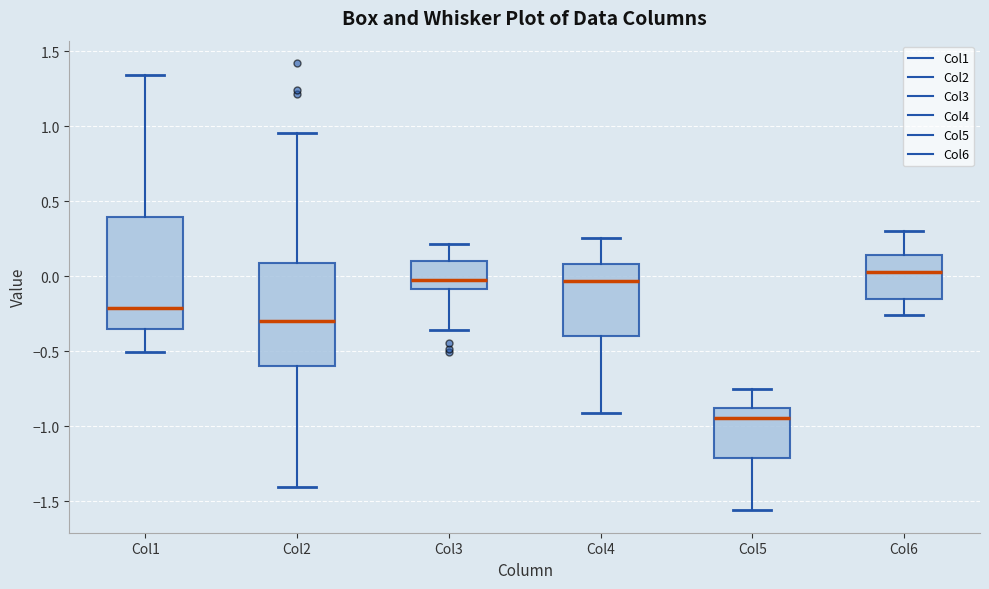

Reading left to right, transcribe this box plot: for each box, give where its median line is, the range the box spans, and where its two whiskers end, as read against the y-axis. The values are not printed on the chart, so give them approximately, as read against the axis.

Col1: median -0.20, box -0.35 to 0.40, whiskers -0.50 to 1.35
Col2: median -0.30, box -0.60 to 0.10, whiskers -1.40 to 0.95
Col3: median 0.00, box -0.10 to 0.10, whiskers -0.35 to 0.20
Col4: median -0.05, box -0.40 to 0.10, whiskers -0.90 to 0.25
Col5: median -0.95, box -1.20 to -0.90, whiskers -1.55 to -0.75
Col6: median 0.00, box -0.15 to 0.15, whiskers -0.25 to 0.30